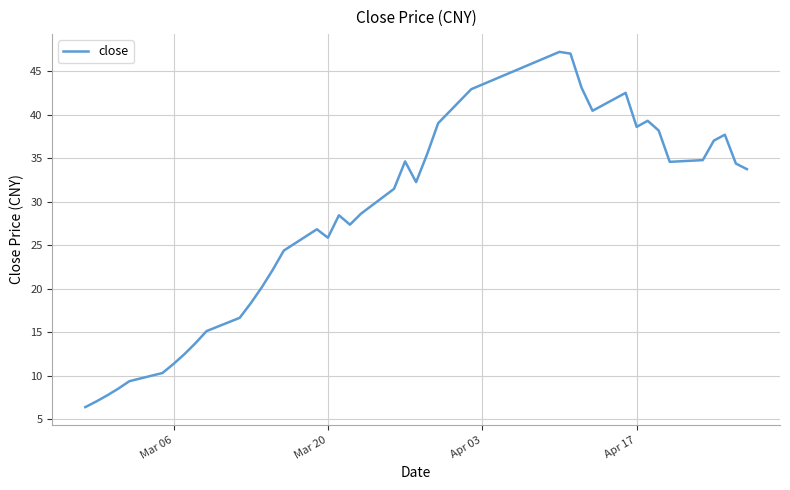

What is the difference between the maximum and minimum values?

40.8